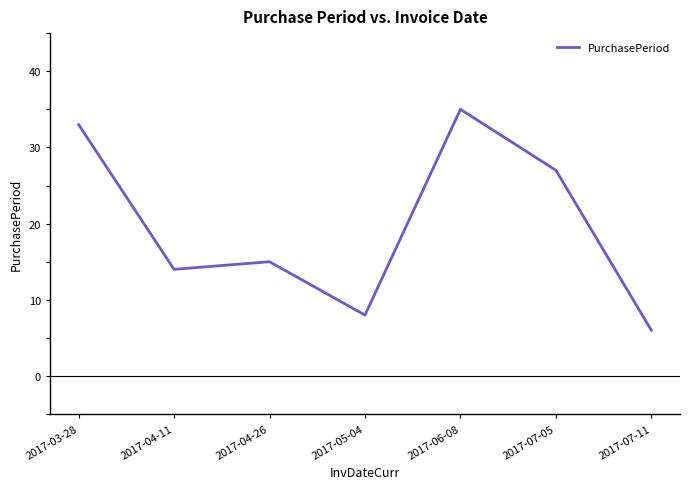

Where does the data first go above 15?

2017-03-28